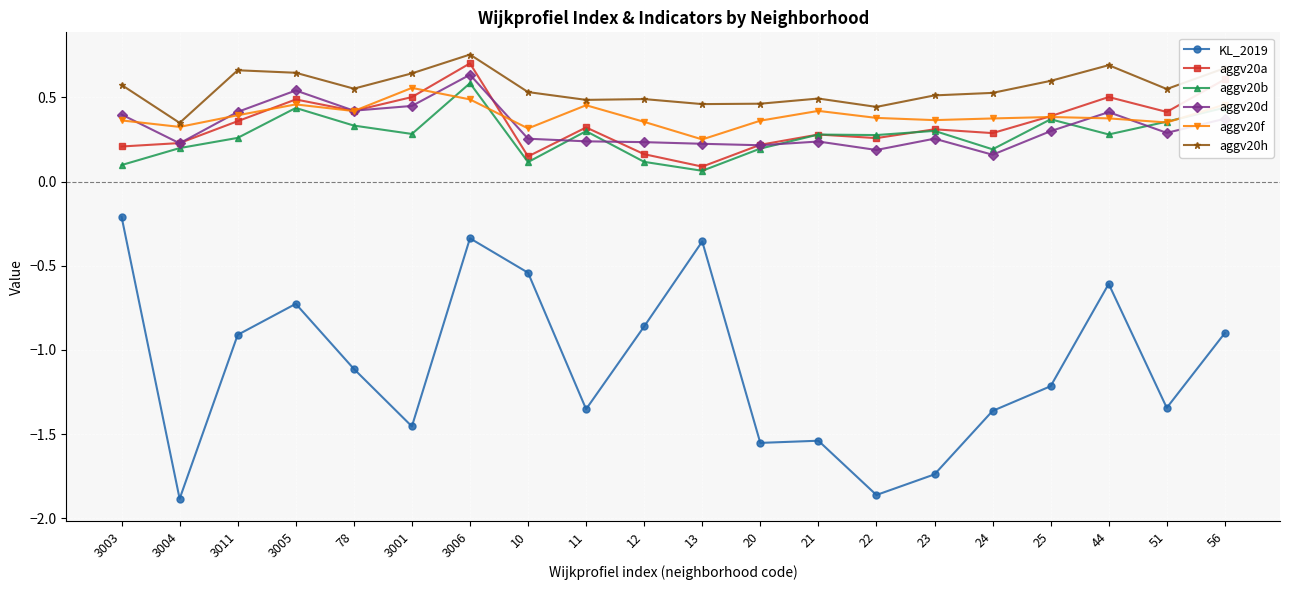

Where is aggv20f nearest to the value 0?

13